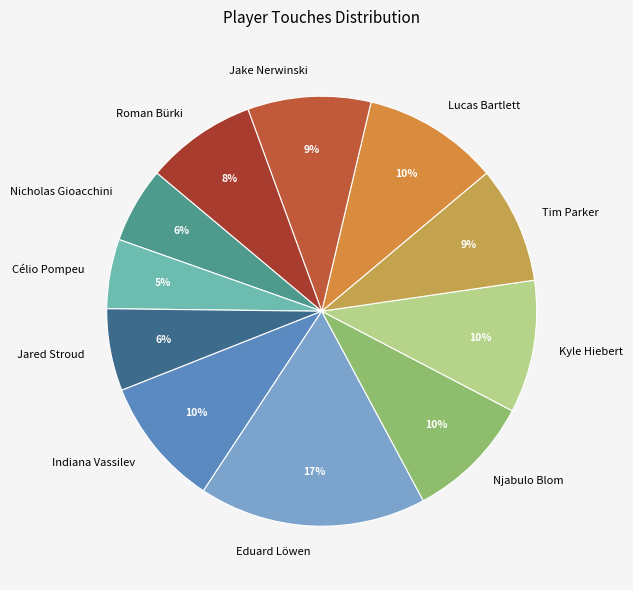

To the nearest percent, what is the difference between the Jake Nerwinski and Roman Bürki slice percentages?

1%